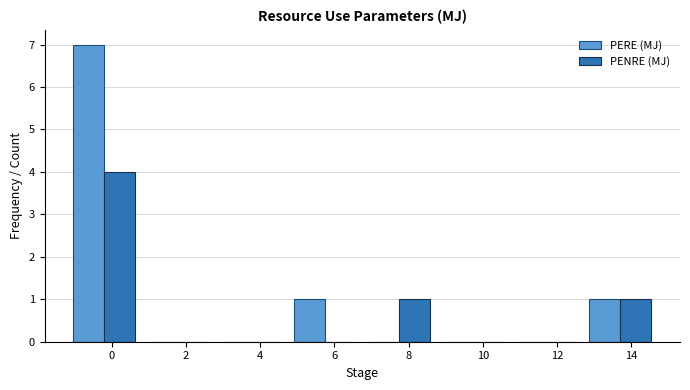

Reading left to right, list every range on the x-axis with the height of the bar of each series over it. Neither the bar edges nor the heights are printed on the chart, so give them approximately, as read against the axes.

-1.2 to 0.8: PERE (MJ)=7	PENRE (MJ)=4
0.8 to 2.8: PERE (MJ)=0	PENRE (MJ)=0
2.8 to 4.8: PERE (MJ)=0	PENRE (MJ)=0
4.8 to 6.8: PERE (MJ)=1	PENRE (MJ)=0
6.8 to 8.8: PERE (MJ)=0	PENRE (MJ)=1
8.8 to 10.8: PERE (MJ)=0	PENRE (MJ)=0
10.8 to 12.8: PERE (MJ)=0	PENRE (MJ)=0
12.8 to 14.8: PERE (MJ)=1	PENRE (MJ)=1